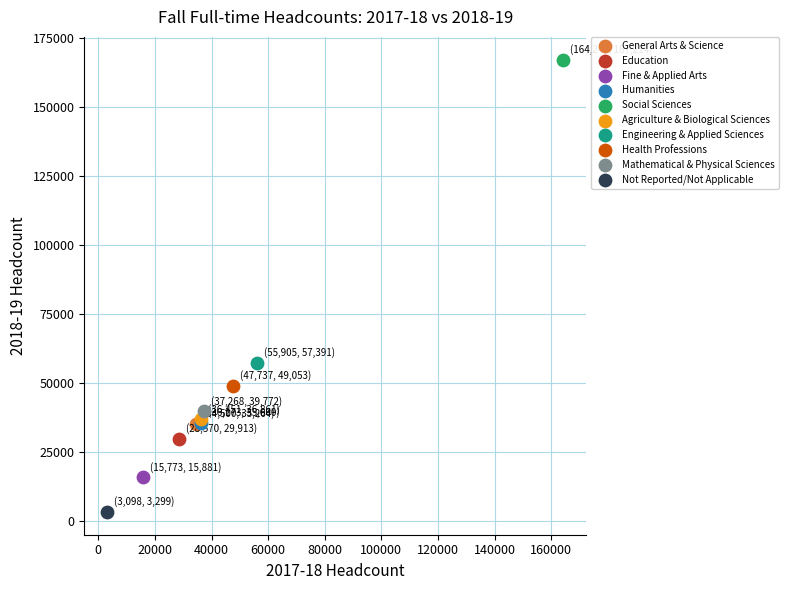

Which series reaches the maximum Y coordinate?

Social Sciences